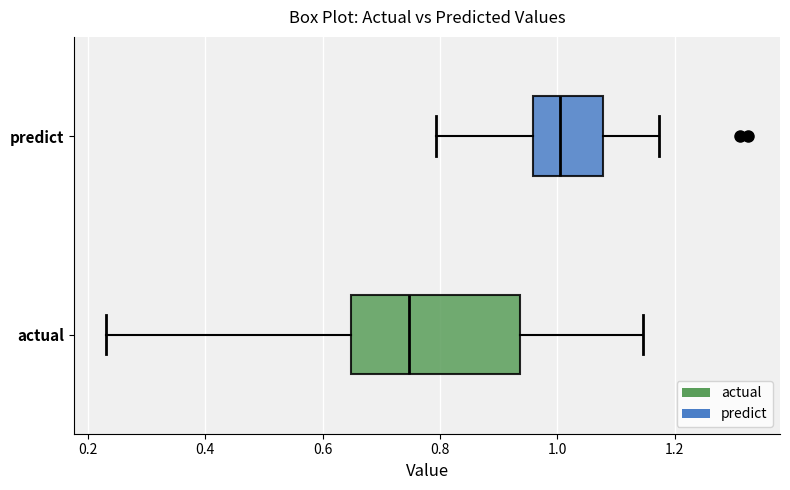

Comparing the boxes themselves (not the whiskers), which one is the widest?

actual